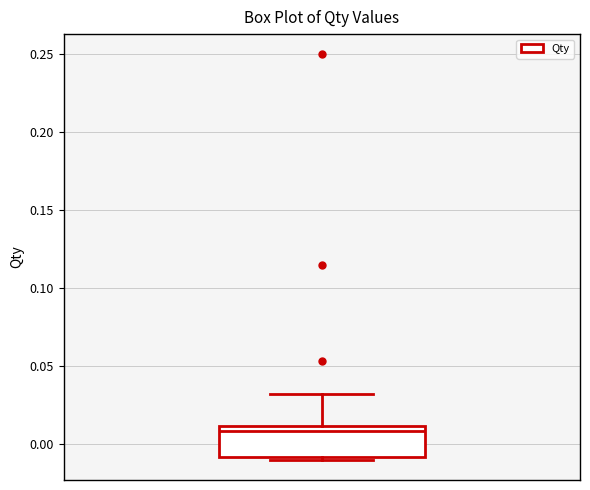

Read this box plot against the y-axis: the position of the median line, the range covered by the box, and the ends of both whiskers. The values are not printed on the chart, so give them approximately, as read against the axis.

median 0.01 (just below the box's upper edge), box -0.01 to 0.01, whiskers -0.01 (just below the box's lower edge) to 0.03